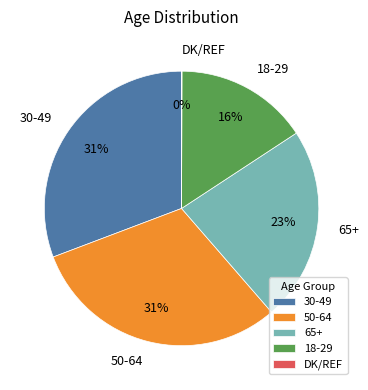

To the nearest percent, what percentage of the pie is 65+?

23%